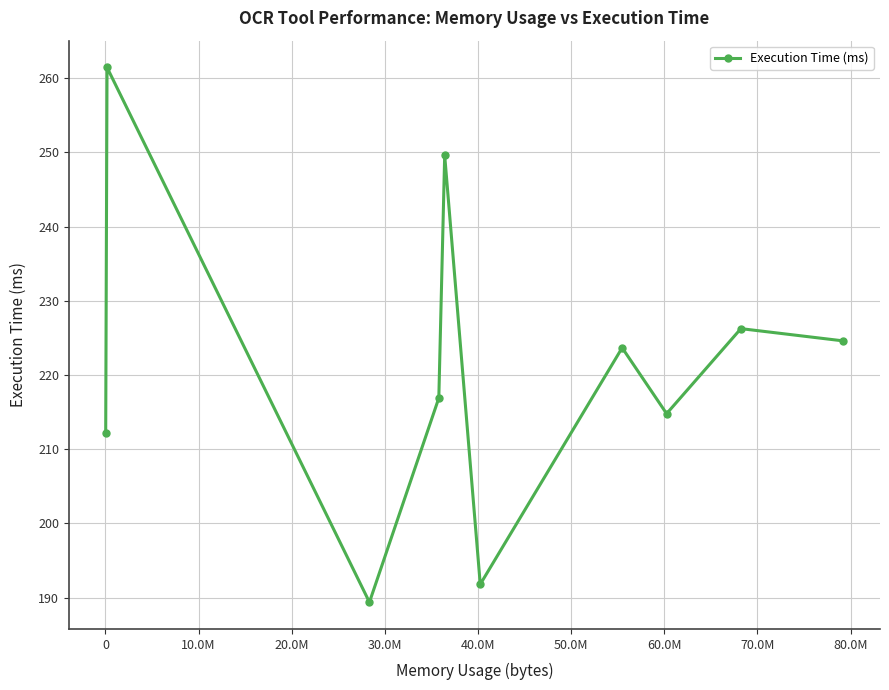

What is the smallest value displayed?

189.4